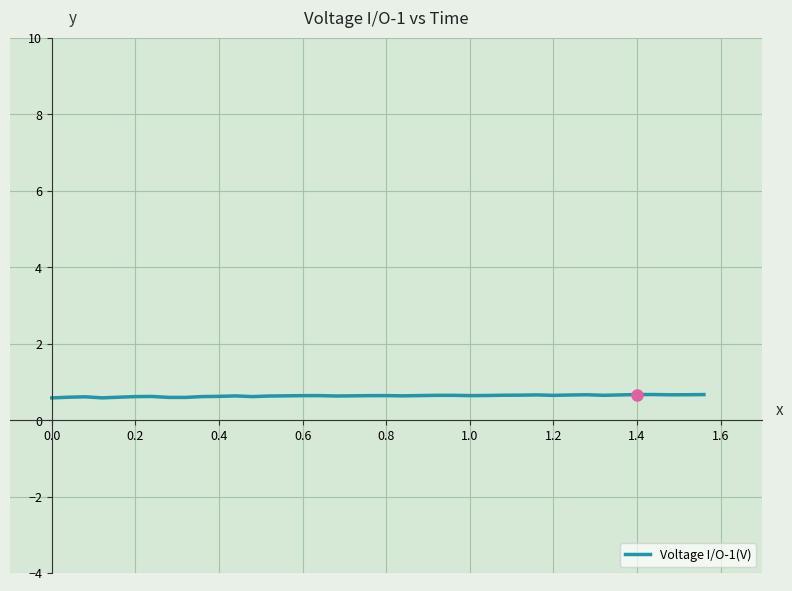

What is the greatest value displayed?

0.7